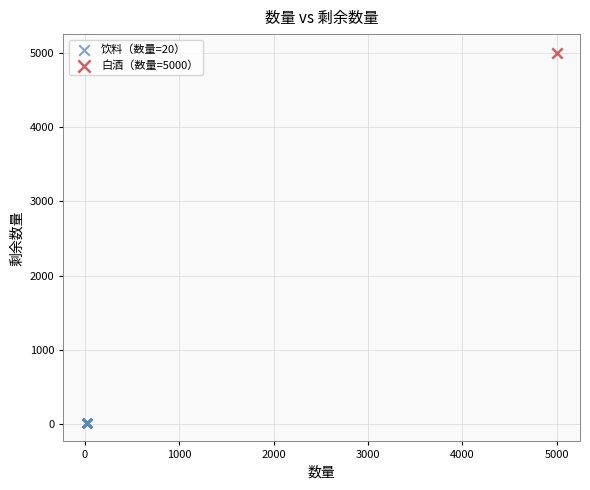

What are all the series names shown in the legend?

饮料（数量=20）, 白酒（数量=5000）